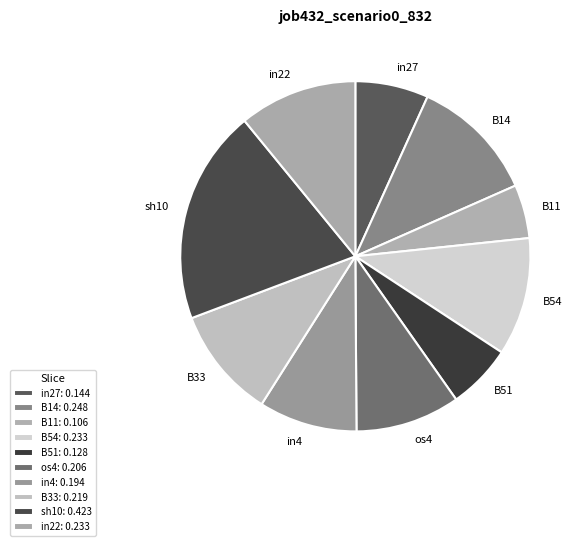

Is it true that in22 is 11% of the pie?

True